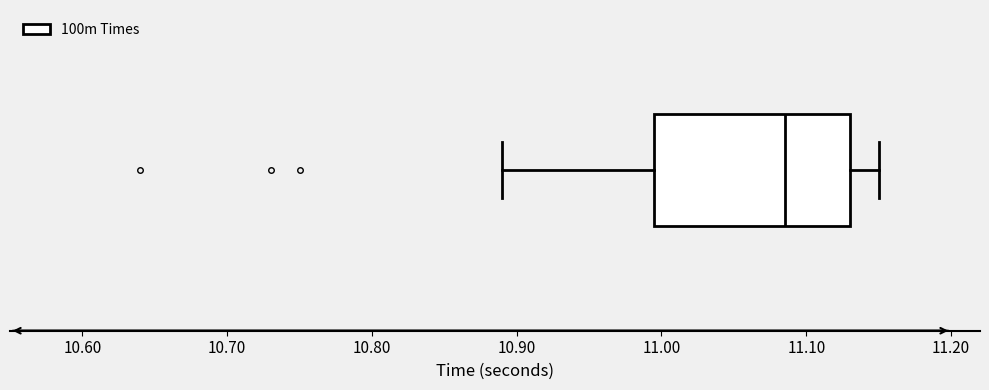

Read this box plot against the x-axis: the position of the median line, the range covered by the box, and the ends of both whiskers. The values are not printed on the chart, so give them approximately, as read against the axis.

median 11.09, box 11.00 to 11.13, whiskers 10.89 to 11.15